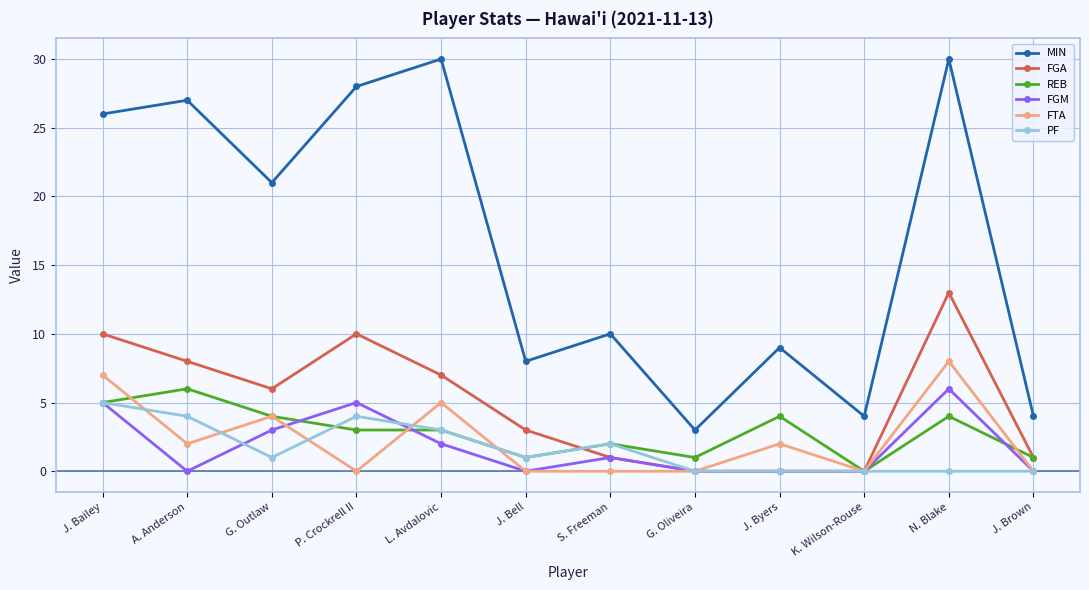

True or false: FTA has a value of 0 at J. Brown.

True